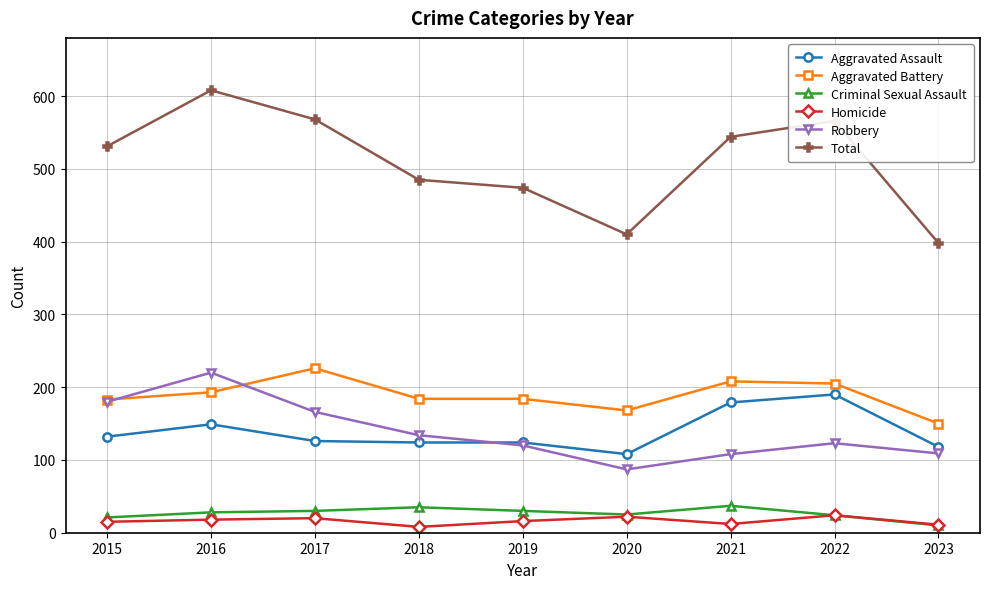

What is the difference between the maximum and minimum values in the Robbery series?

133